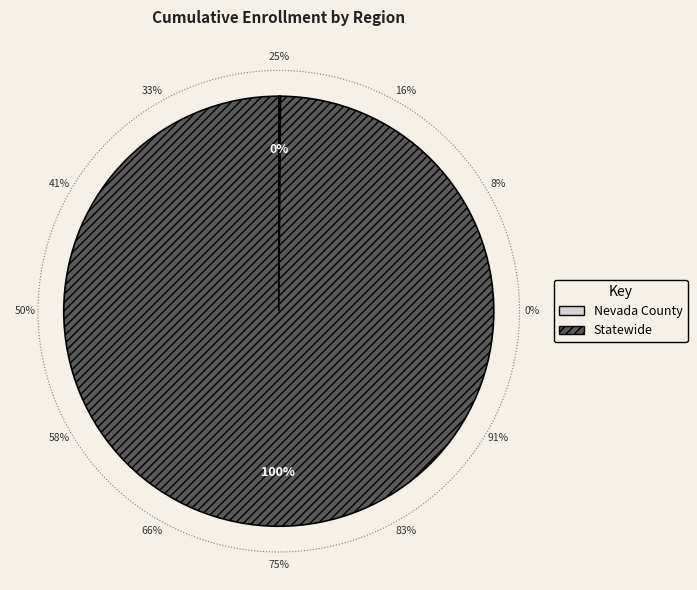

What is the change in value from Nevada County to Statewide?

+5380680